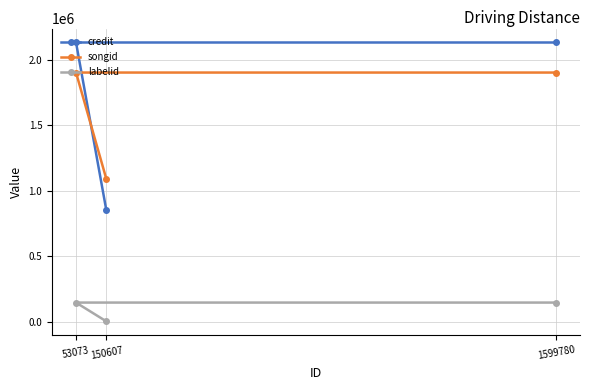

Between 150607 and 1599780, which series saw the biggest shift?

credit